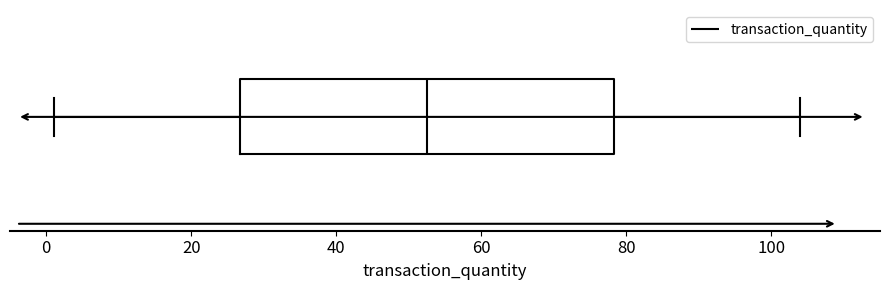

Where is the right edge of the box on the x-axis? The values are not printed on the chart, so give them approximately, as read against the axis.

78